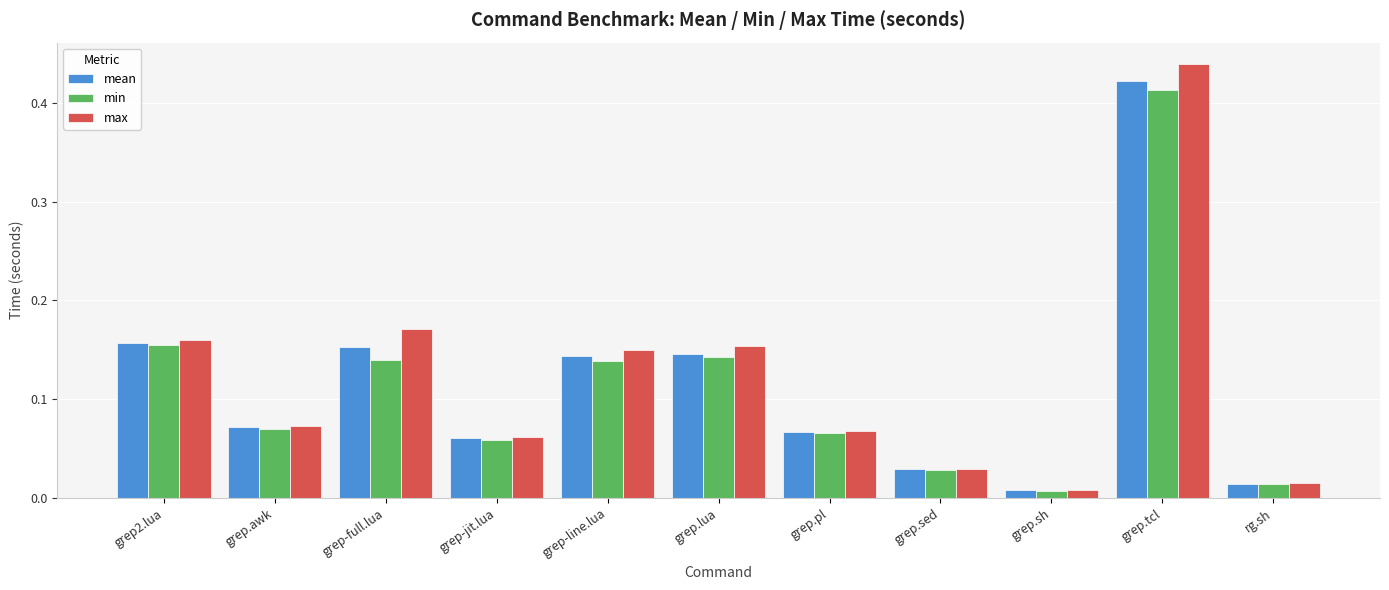

What is the sum of all mean values?

1.3